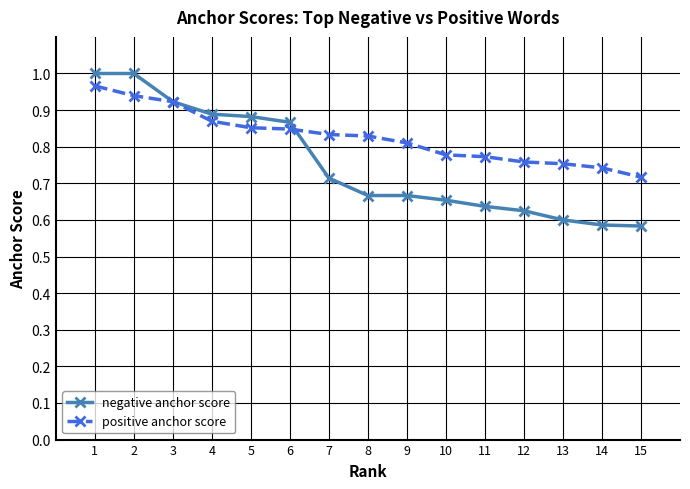

How many lines are shown in the chart?

2